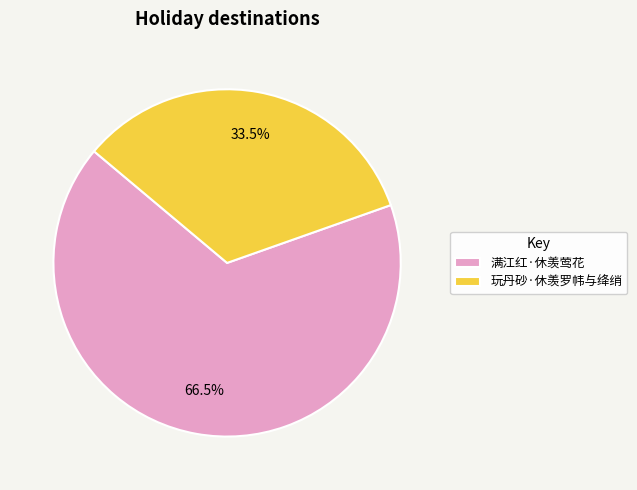

To the nearest percent, what is the difference between the 满江红·休羡莺花 and 玩丹砂·休羡罗帏与绛绡 slice percentages?

33%